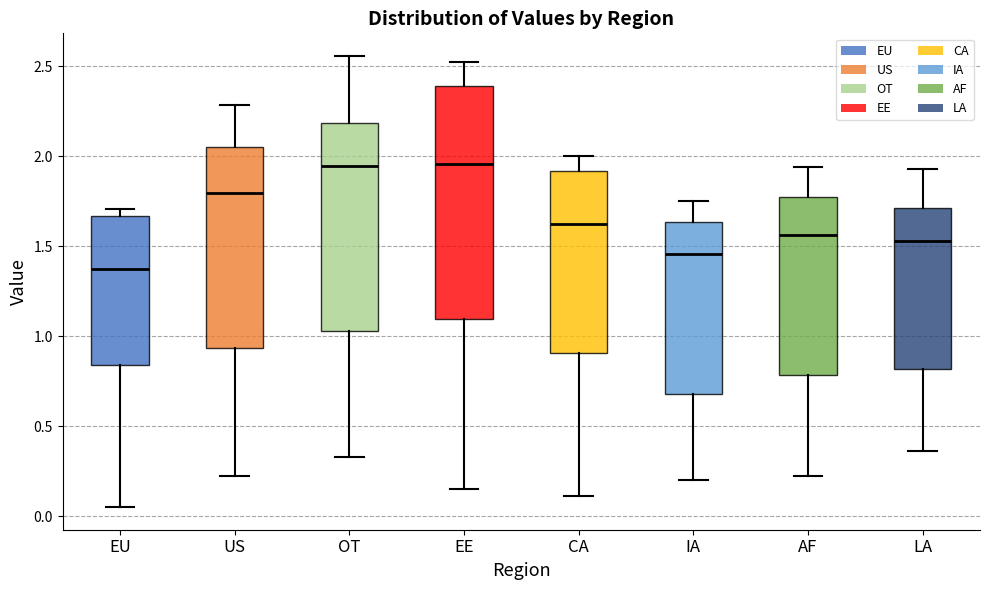

Reading left to right, read every box against the y-axis: the position of its median line, the range the box covers, and the ends of its whiskers. The values are not printed on the chart, so give them approximately, as read against the axis.

EU: median 1.35, box 0.85 to 1.65, whiskers 0.05 to 1.70
US: median 1.80, box 0.95 to 2.05, whiskers 0.20 to 2.30
OT: median 1.95, box 1.05 to 2.20, whiskers 0.35 to 2.55
EE: median 1.95, box 1.10 to 2.40, whiskers 0.15 to 2.50
CA: median 1.65, box 0.90 to 1.90, whiskers 0.10 to 2.00
IA: median 1.45, box 0.70 to 1.65, whiskers 0.20 to 1.75
AF: median 1.55, box 0.80 to 1.75, whiskers 0.20 to 1.95
LA: median 1.55, box 0.80 to 1.70, whiskers 0.35 to 1.95